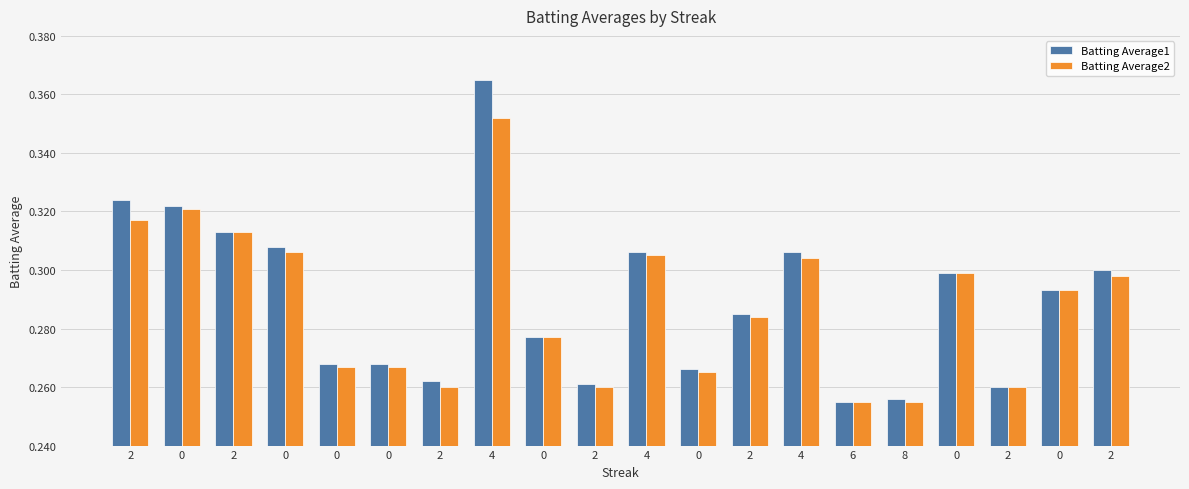

At which label does Batting Average2 reach its minimum?

6